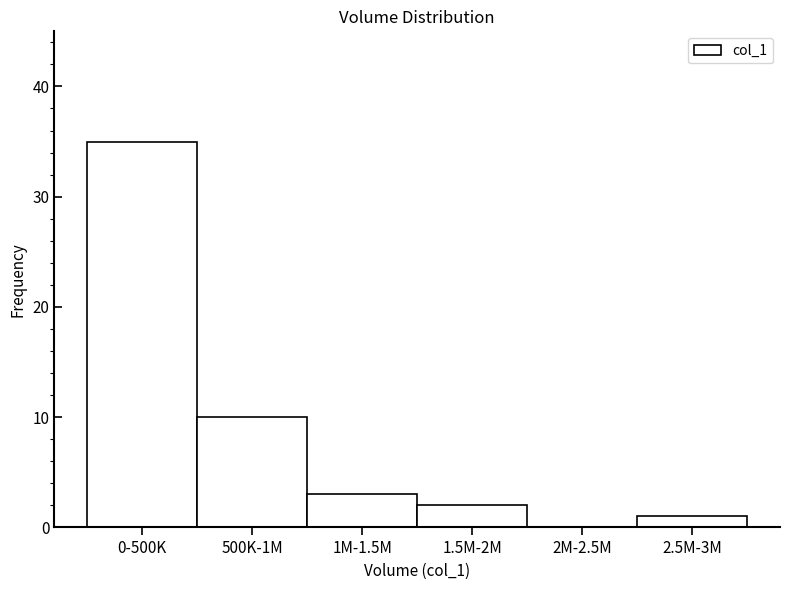

Reading left to right, list all the values displayed in this chart.

0-500K=35	500K-1M=10	1M-1.5M=3	1.5M-2M=2	2M-2.5M=0	2.5M-3M=1